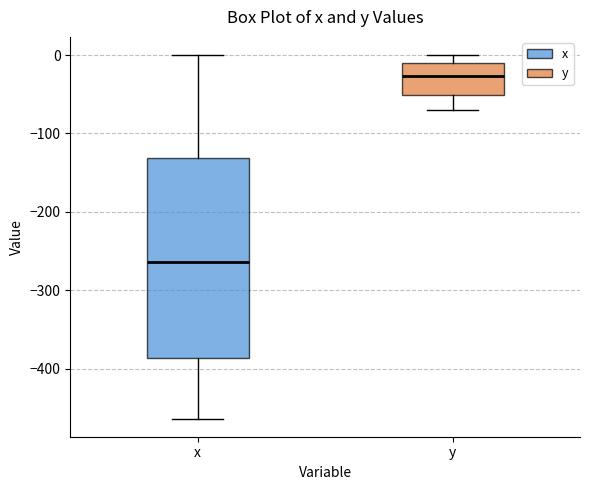

Reading left to right, transcribe this box plot: for each box, give where its median line is, the range the box spans, and where its two whiskers end, as read against the y-axis. The values are not printed on the chart, so give them approximately, as read against the axis.

x: median -260, box -390 to -130, whiskers -460 to 0
y: median -30, box -50 to -10, whiskers -70 to 0